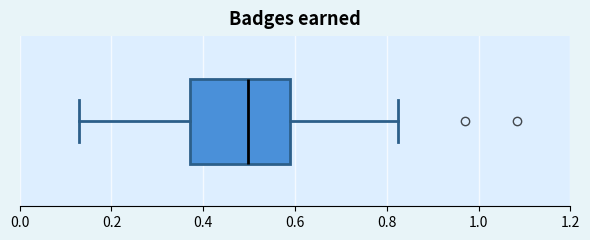

Where is the left edge of the box on the x-axis? The values are not printed on the chart, so give them approximately, as read against the axis.

0.38